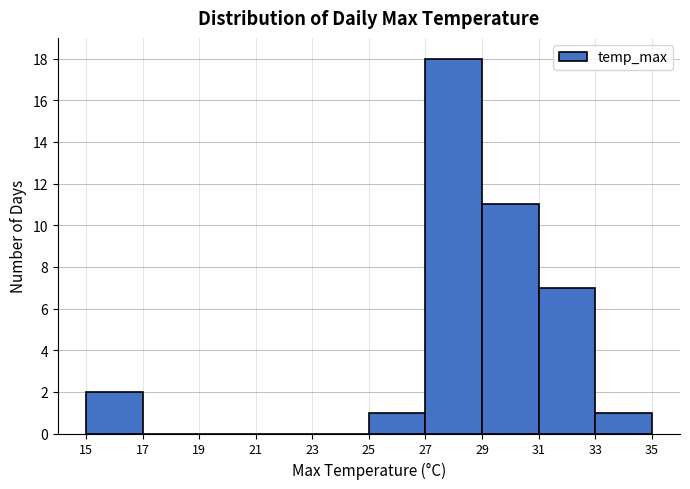

Reading left to right, list every bar in this chart as the range it spans on the x-axis followed by its height. The values are not printed on the chart, so give them approximately, as read against the axis.

15 to 17: 2
17 to 19: 0
19 to 21: 0
21 to 23: 0
23 to 25: 0
25 to 27: 1
27 to 29: 18
29 to 31: 11
31 to 33: 7
33 to 35: 1